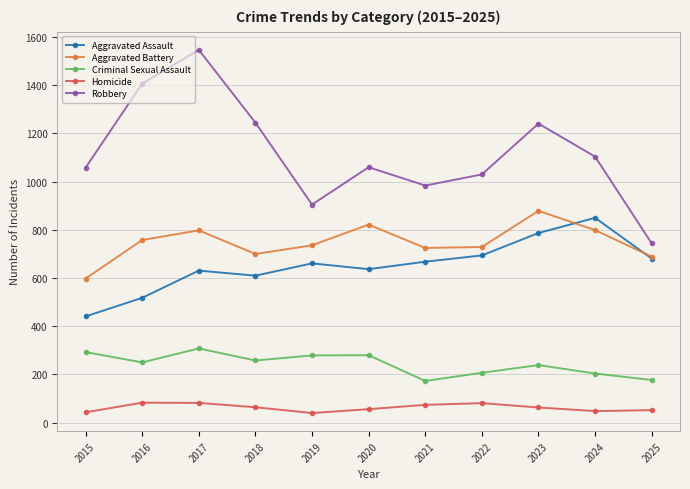

What is the difference between the maximum and minimum values in the Robbery series?

803